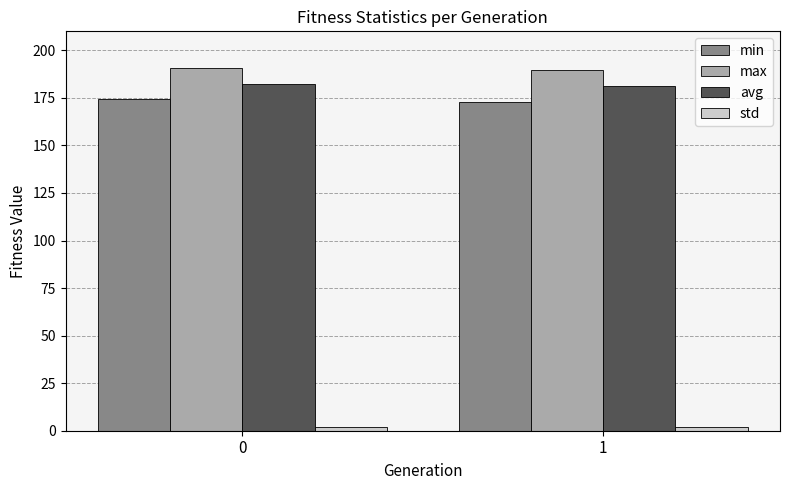

What is the lowest value of the max series?

189.6